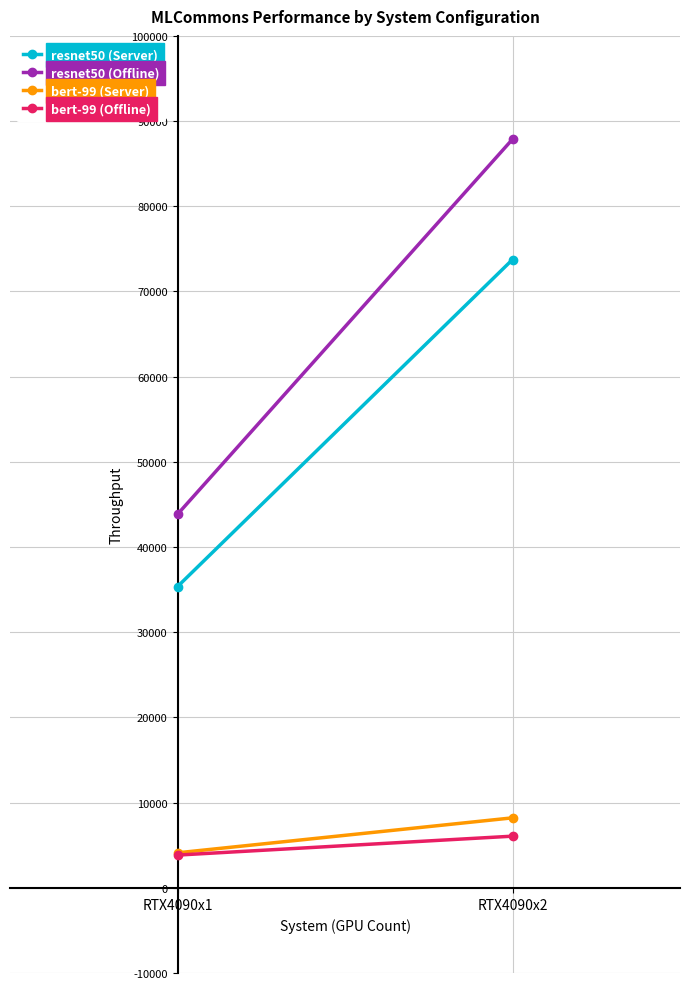

At which label does resnet50 (Offline) reach its peak?

RTX4090x2